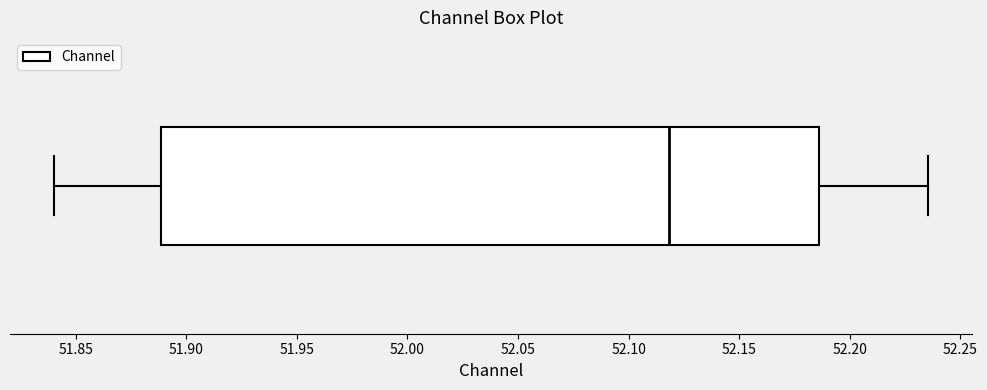

Read this box plot against the x-axis: the position of the median line, the range covered by the box, and the ends of both whiskers. The values are not printed on the chart, so give them approximately, as read against the axis.

median 52.120, box 51.890 to 52.185, whiskers 51.840 to 52.235